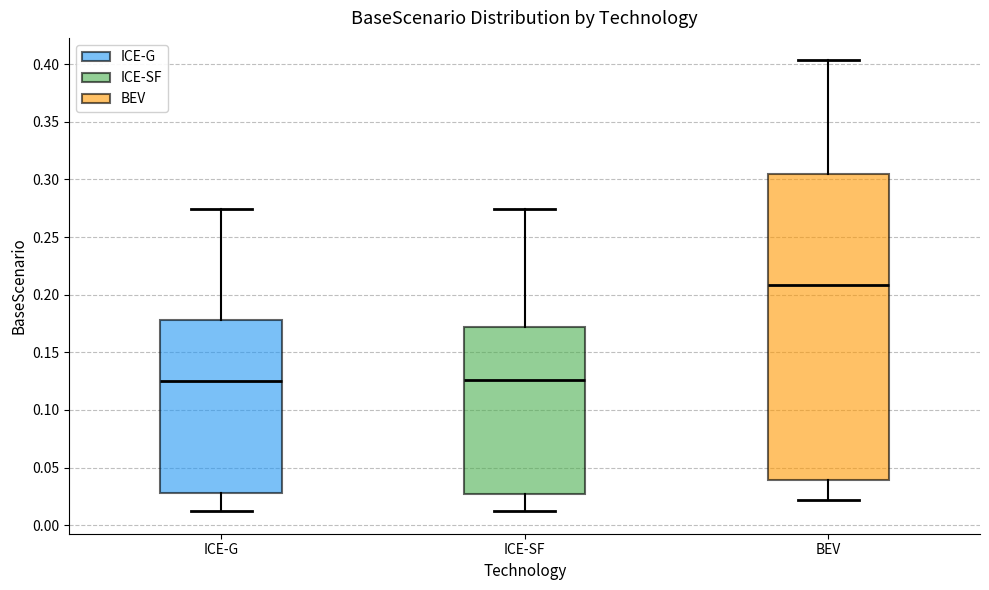

Reading left to right, transcribe this box plot: for each box, give where its median line is, the range the box spans, and where its two whiskers end, as read against the y-axis. The values are not printed on the chart, so give them approximately, as read against the axis.

ICE-G: median 0.125, box 0.030 to 0.180, whiskers 0.010 to 0.275
ICE-SF: median 0.125, box 0.025 to 0.170, whiskers 0.010 to 0.275
BEV: median 0.210, box 0.040 to 0.305, whiskers 0.020 to 0.405